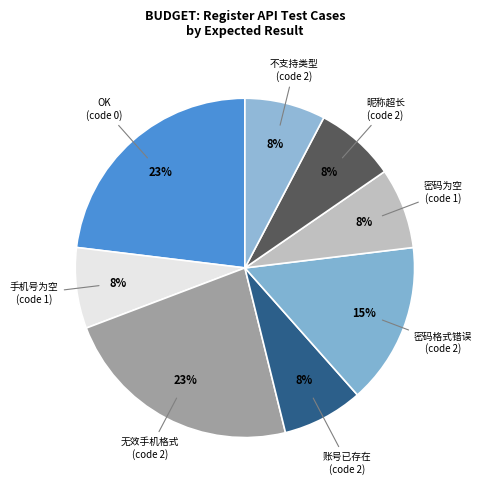

Count the number of slices in the pie.

8